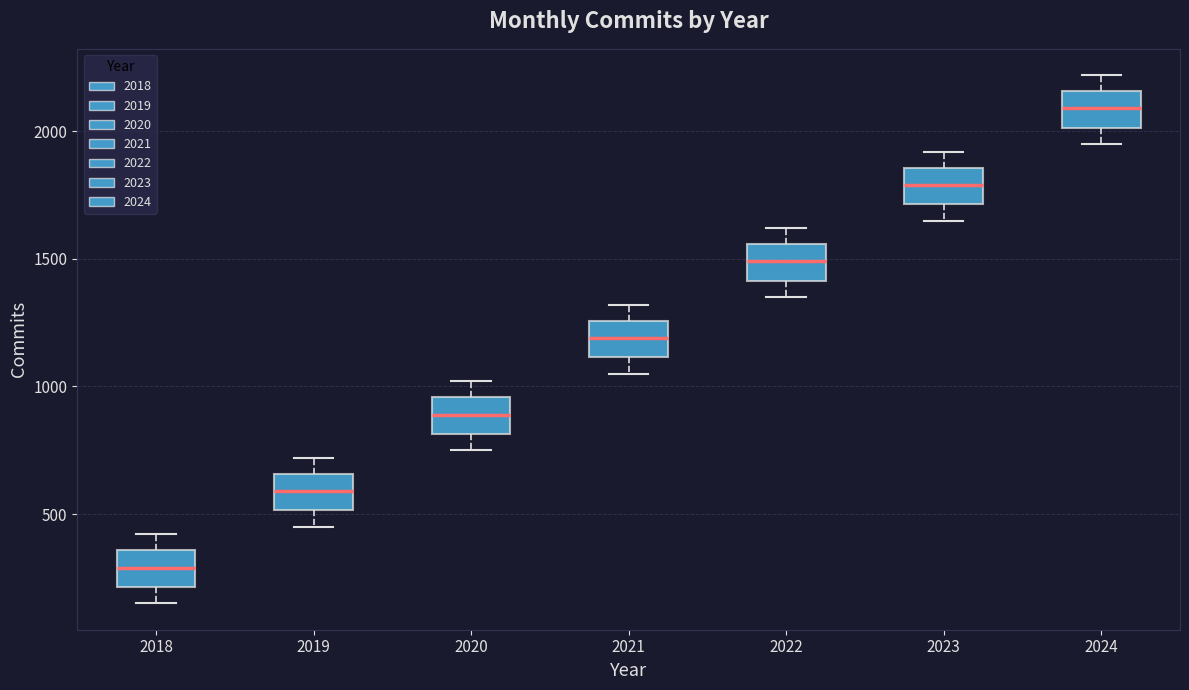

Where does the median line of the box at x = 2021 sit on the y-axis? The values are not printed on the chart, so give them approximately, as read against the axis.

1200